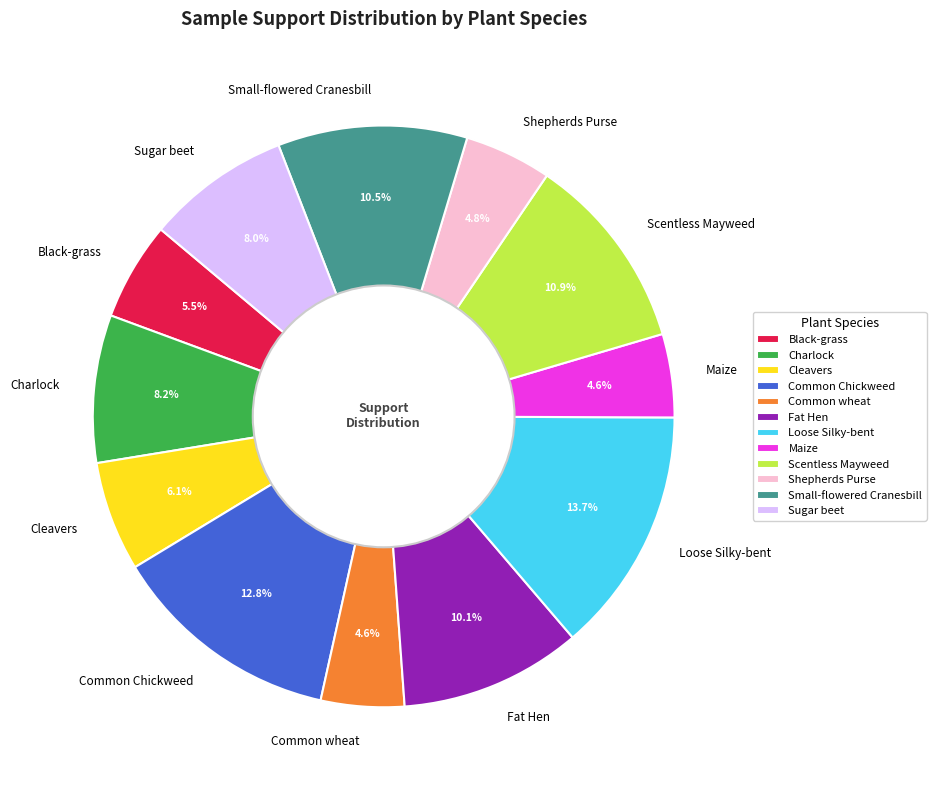

What percentage is the Maize slice, to the nearest percent?

5%